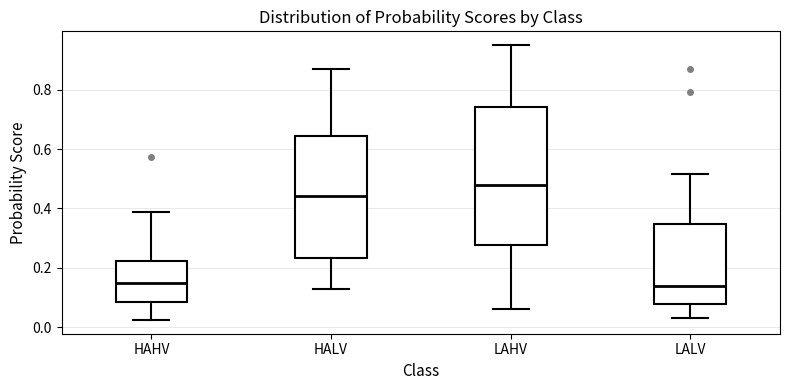

Where does the upper whisker of the box for HAHV end on the y-axis? The values are not printed on the chart, so give them approximately, as read against the axis.

0.38